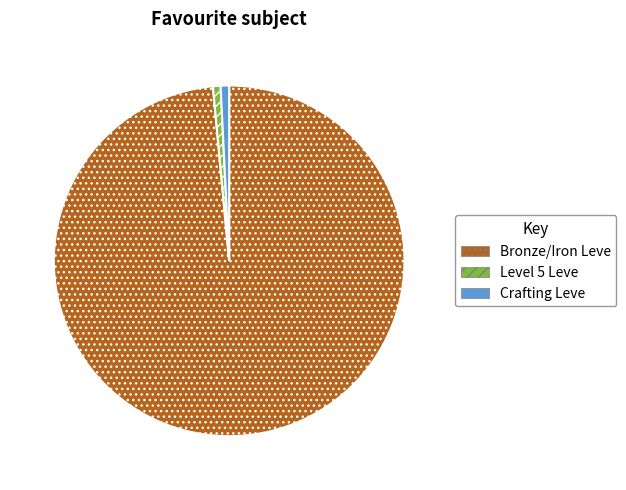

Does any single category account for the majority?

Yes